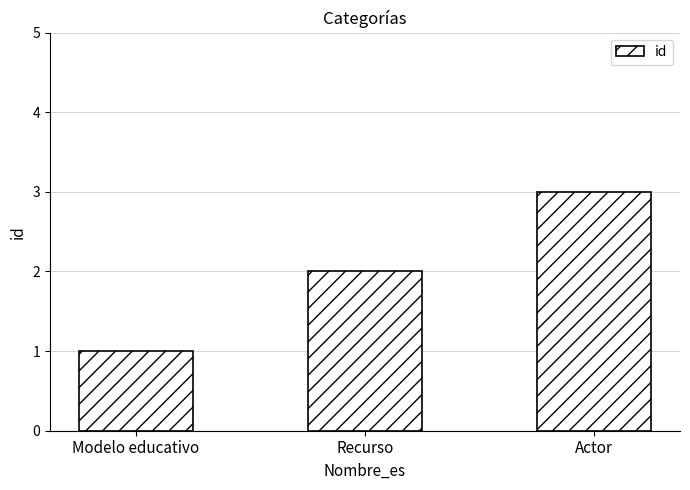

What is the value of the 3rd bar from the left?

3